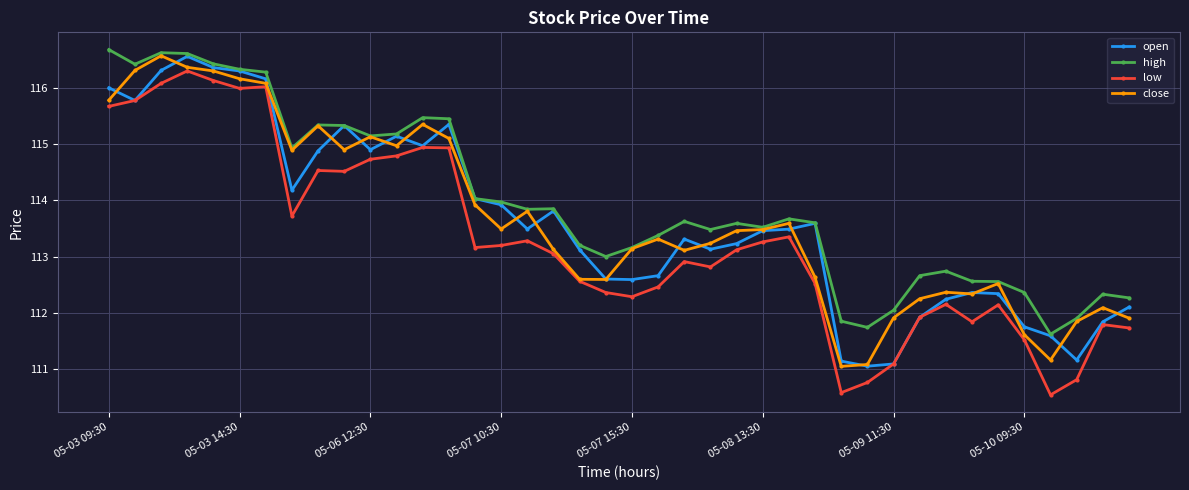

How many lines are shown in the chart?

4